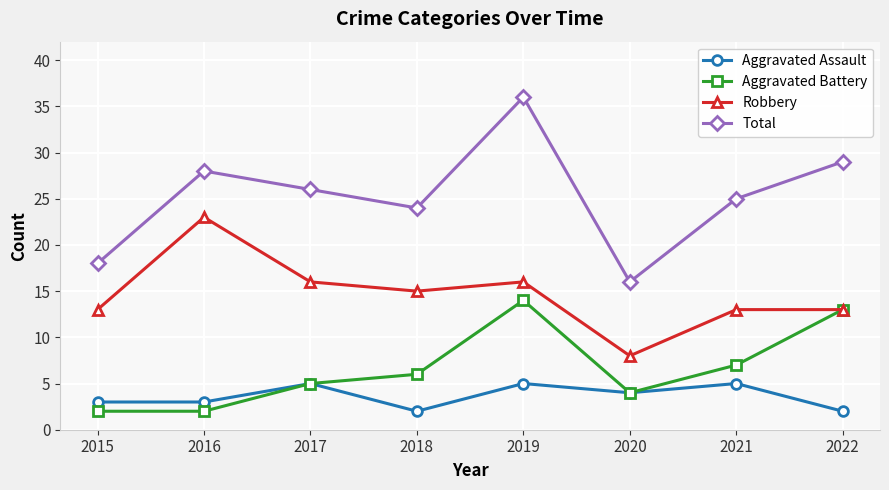

What is the sum of the Robbery values at 2019 and 2021?

29